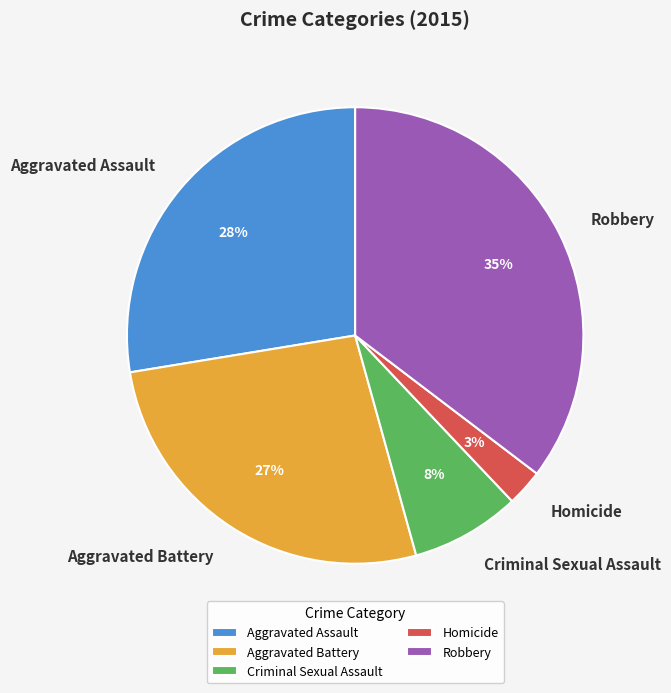

Do Aggravated Battery and Robbery together represent more than half of the pie?

Yes